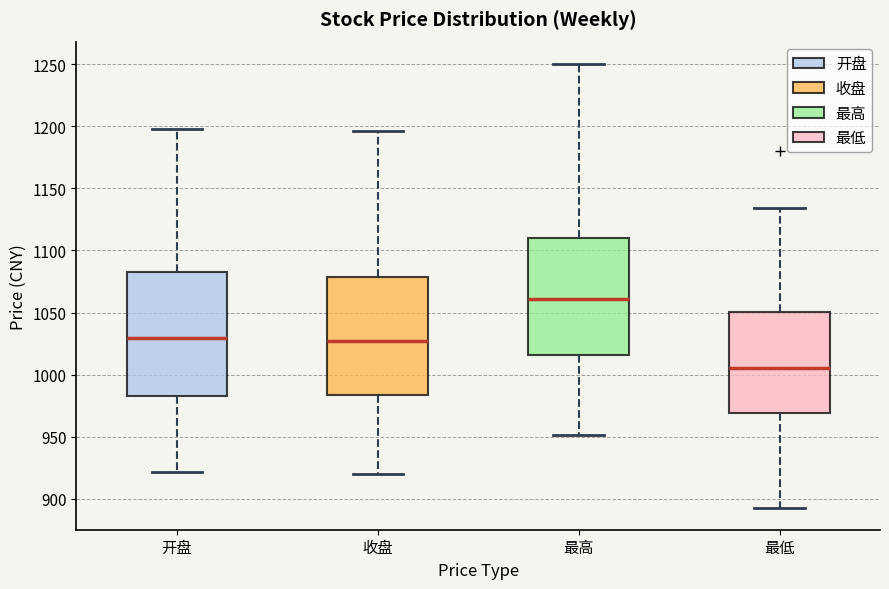

Where is the lower edge of the box for 最高 on the y-axis? The values are not printed on the chart, so give them approximately, as read against the axis.

1015